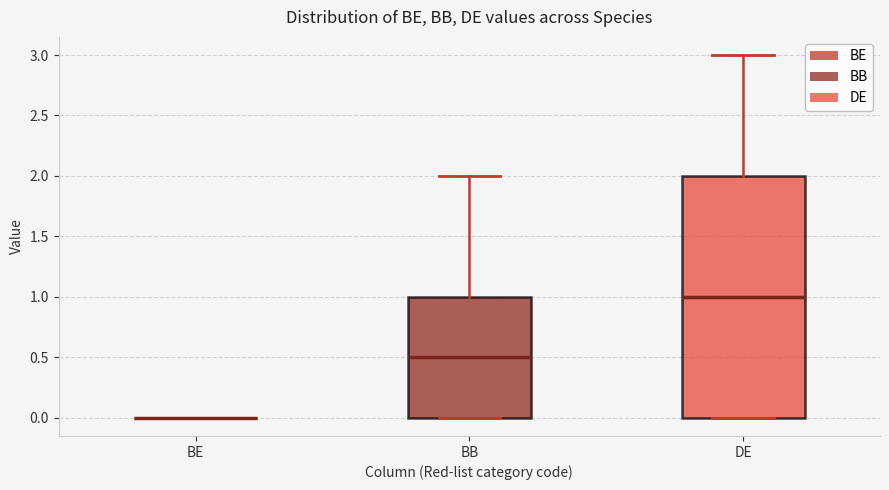

Comparing the boxes themselves (not the whiskers), which one is the tallest?

DE